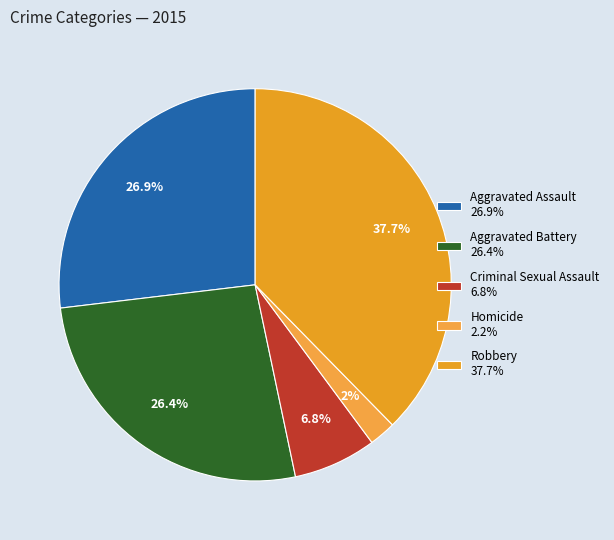

How many segments does this pie chart have?

5